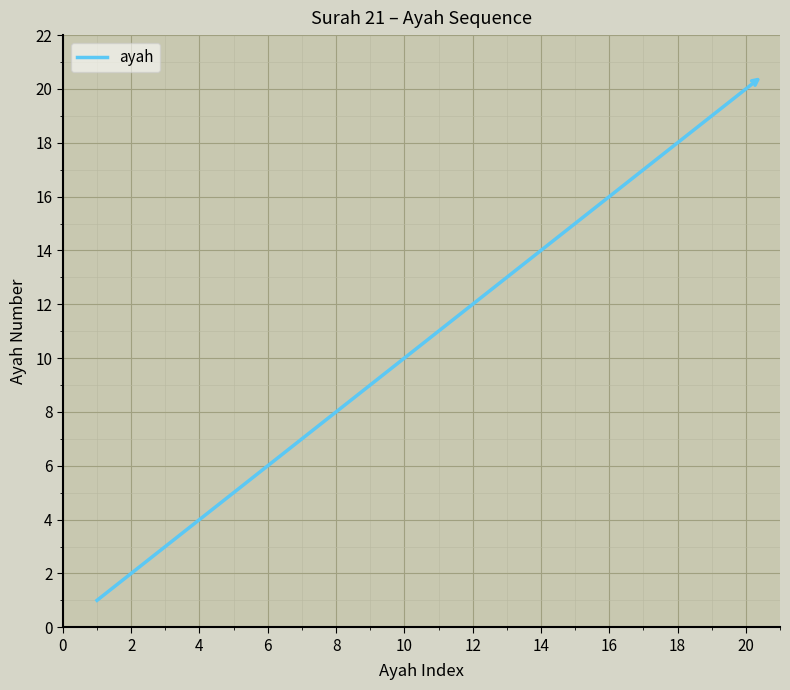

What is the difference between the maximum and minimum values?

19